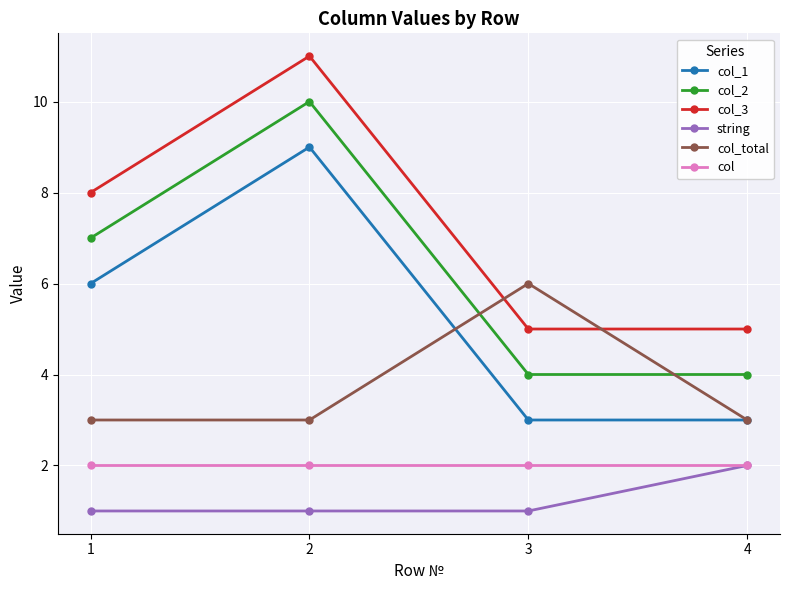

Is the value of col_3 at 4 greater than the value of col_1 at 2?

No